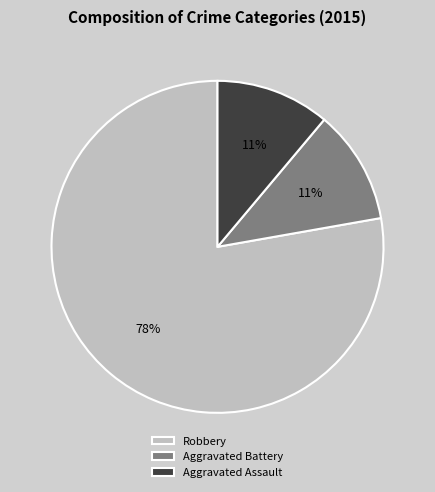

What is the largest slice in the pie chart?

Robbery